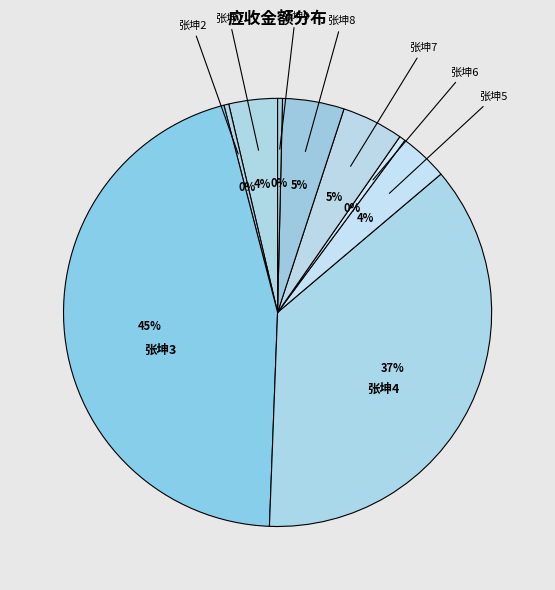

What percentage is the 张坤4 slice, to the nearest percent?

37%